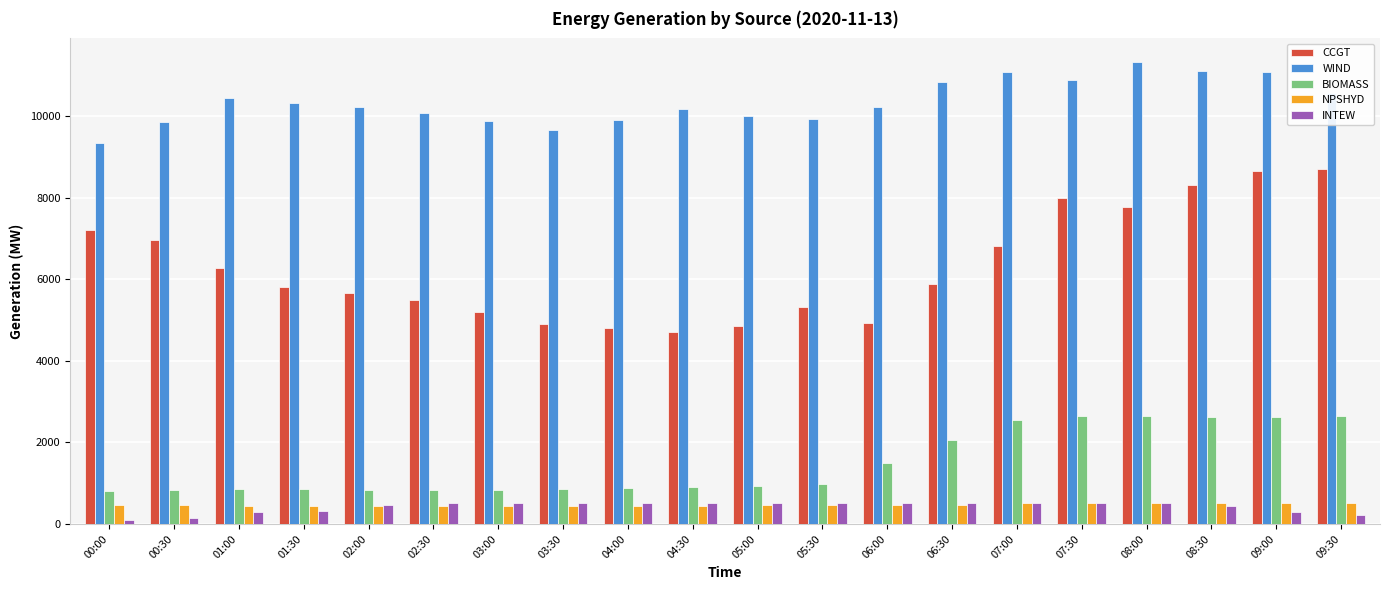

Which series has the largest range (max minus min)?

CCGT